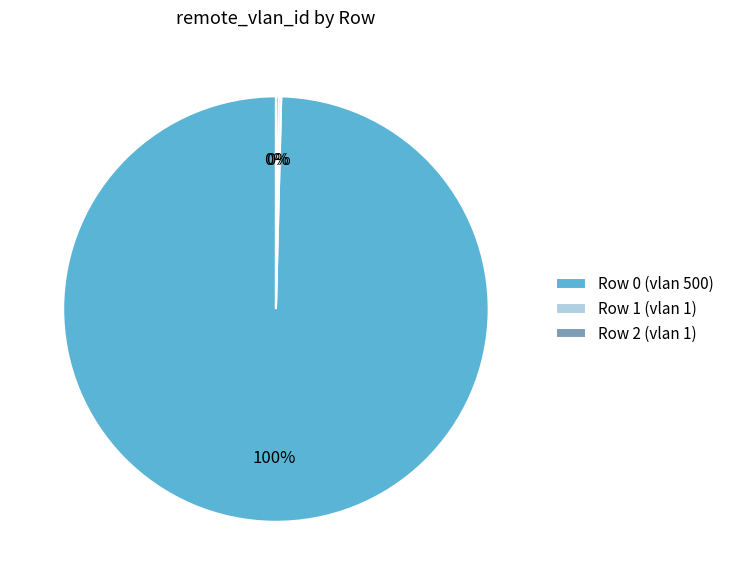

To the nearest percent, what is the average slice percentage?

33%